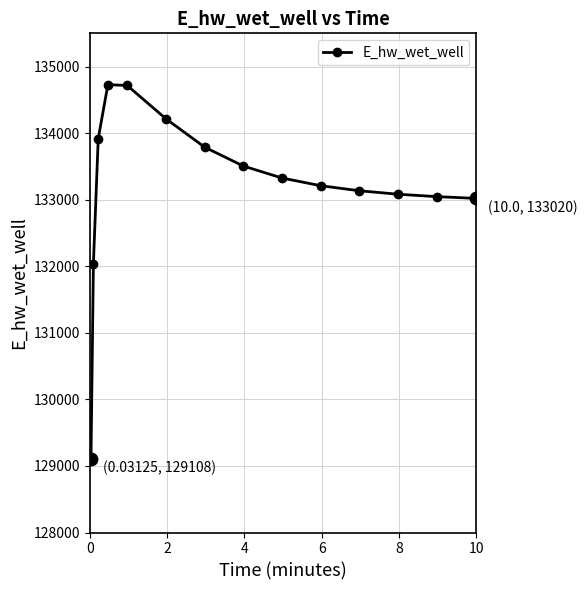

What is the value of the 7th point from the left?

133790.6